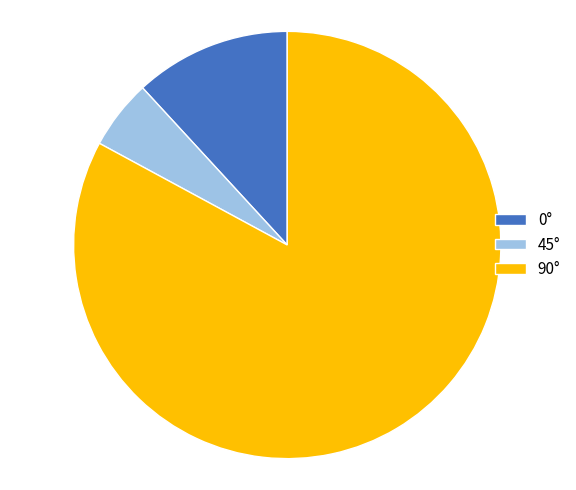

What is the largest slice in the pie chart?

90°